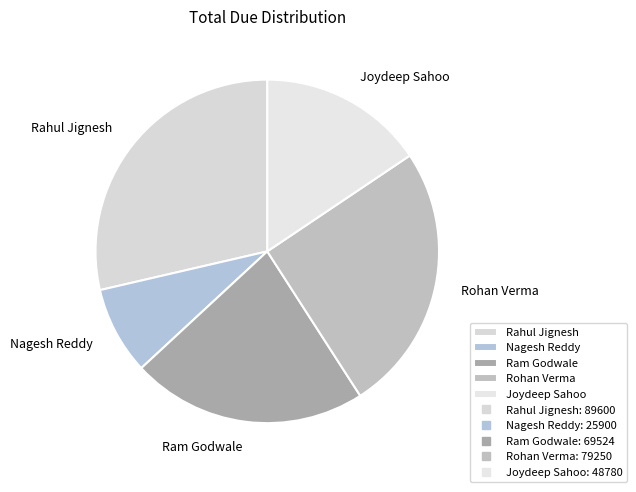

Is it true that Nagesh Reddy is 1% of the pie?

False